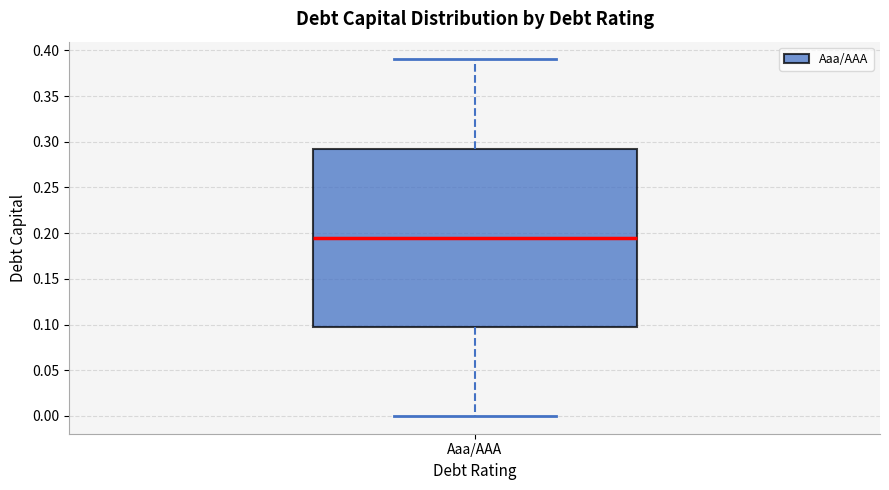

Read this box plot against the y-axis: the position of the median line, the range covered by the box, and the ends of both whiskers. The values are not printed on the chart, so give them approximately, as read against the axis.

median 0.195, box 0.100 to 0.295, whiskers 0.000 to 0.390